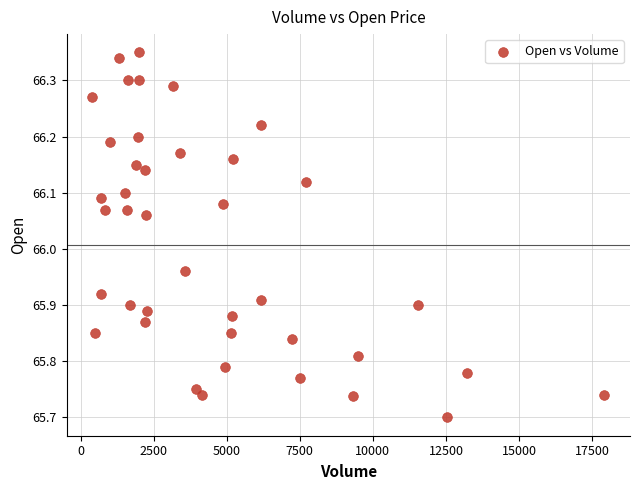

What is the range of X values (max minus min)?

17520.0